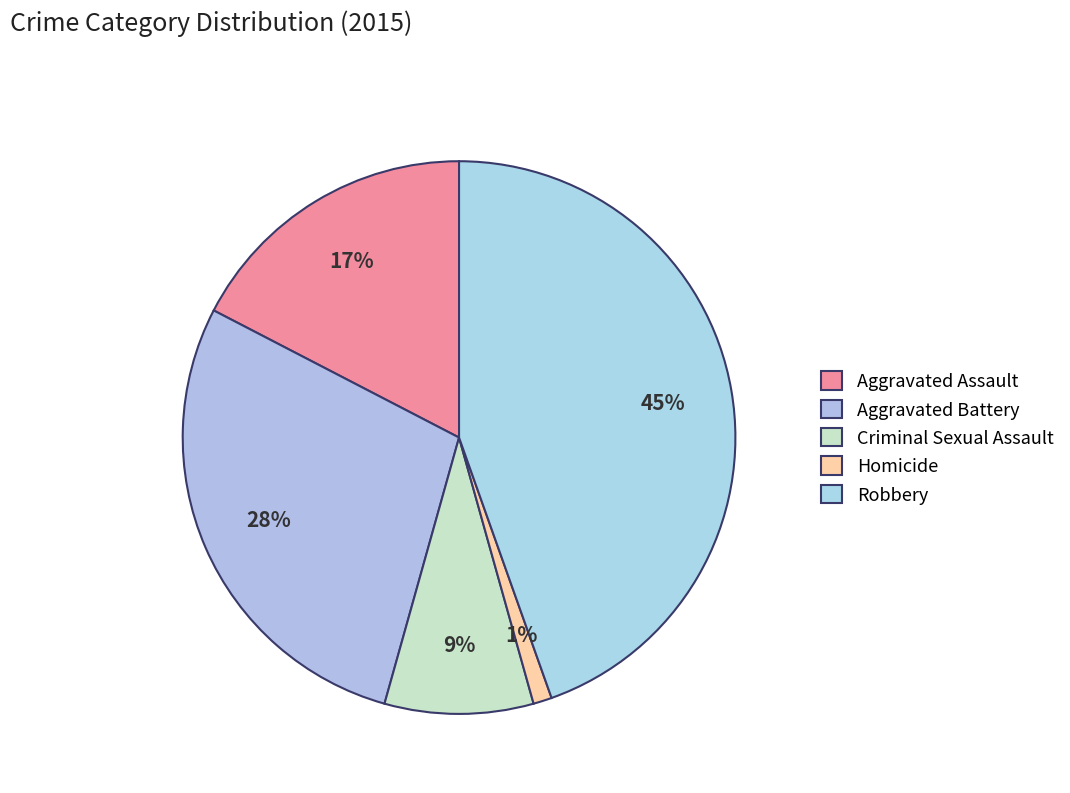

Rank the categories by value from highest to lowest.

Robbery, Aggravated Battery, Aggravated Assault, Criminal Sexual Assault, Homicide